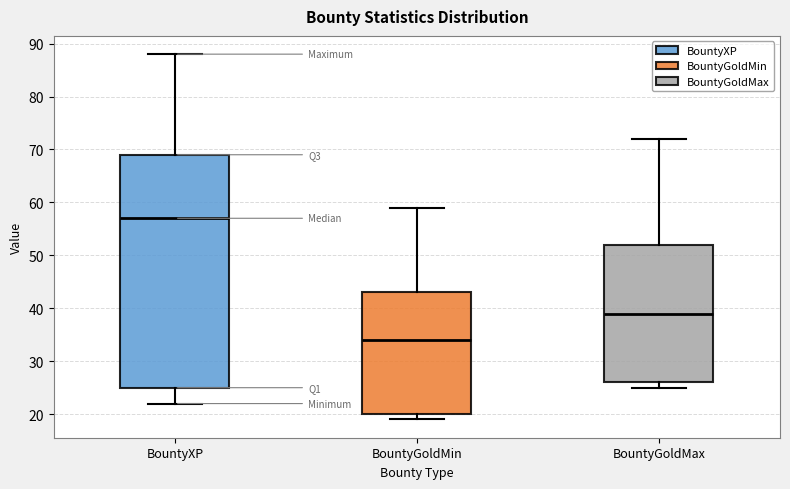

Where is the lower edge of the box for BountyGoldMax on the y-axis? The values are not printed on the chart, so give them approximately, as read against the axis.

26